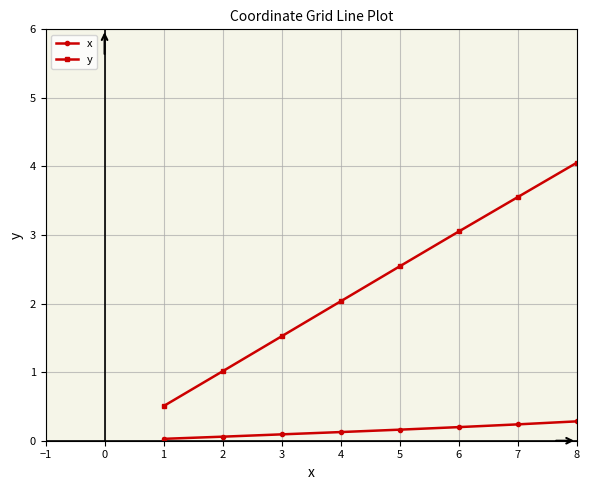

Which series has the widest spread of values?

y